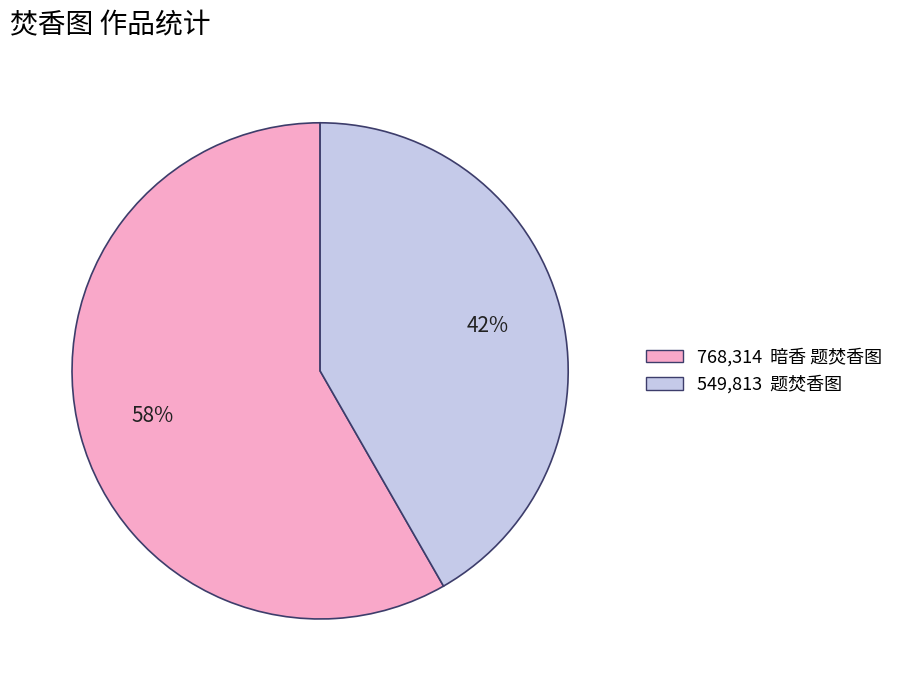

To the nearest percent, what percentage of the pie is 549,813 题焚香图?

42%